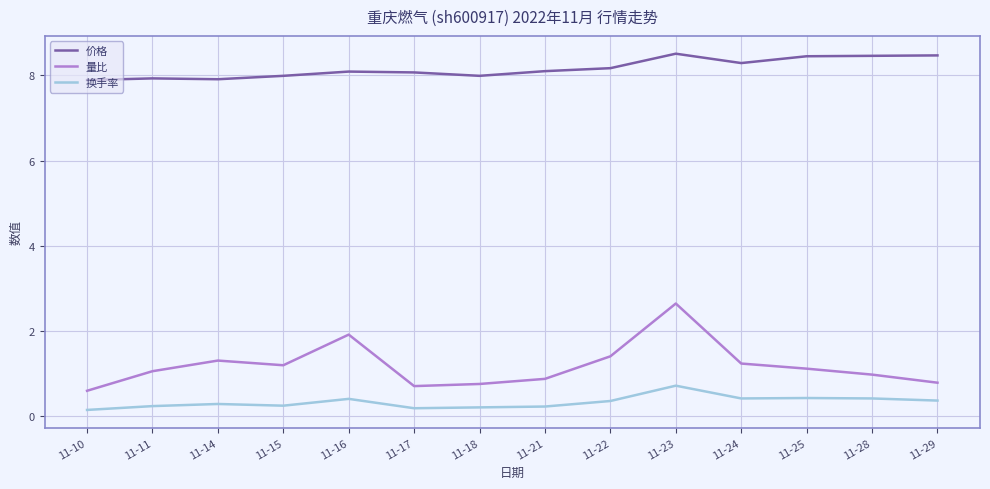

Is this an area chart (filled region under the line)?

No